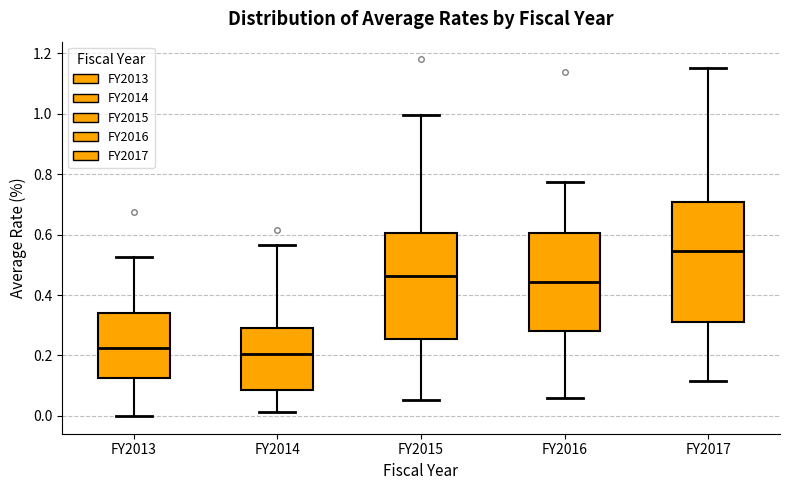

Reading left to right, read every box against the y-axis: the position of its median line, the range the box covers, and the ends of its whiskers. The values are not printed on the chart, so give them approximately, as read against the axis.

FY2013: median 0.22, box 0.12 to 0.34, whiskers 0.00 to 0.52
FY2014: median 0.20, box 0.08 to 0.28, whiskers 0.02 to 0.56
FY2015: median 0.46, box 0.26 to 0.60, whiskers 0.06 to 1.00
FY2016: median 0.44, box 0.28 to 0.60, whiskers 0.06 to 0.78
FY2017: median 0.54, box 0.32 to 0.70, whiskers 0.12 to 1.16